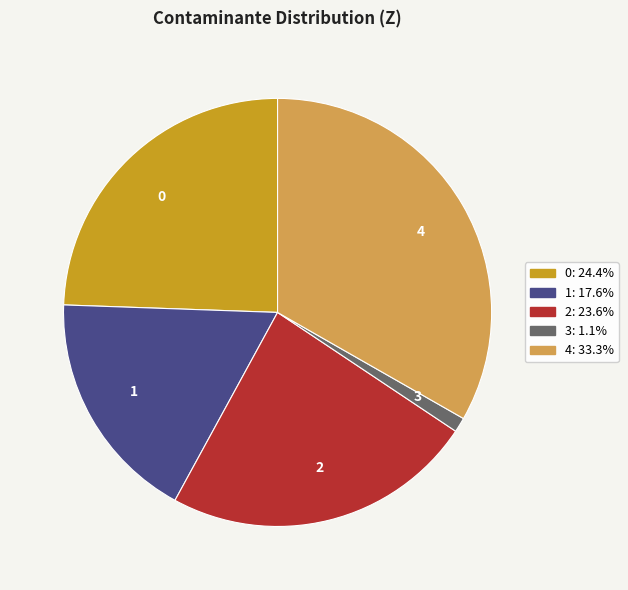

Is it true that 0 is 24% of the pie?

True